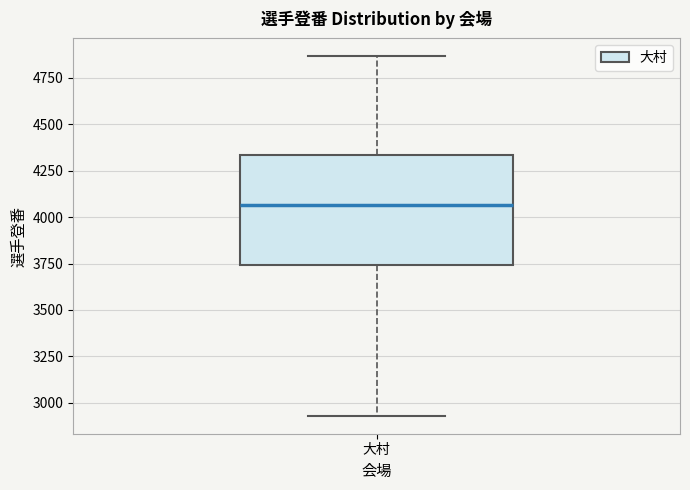

Where does the upper whisker of the box for 大村 end on the y-axis? The values are not printed on the chart, so give them approximately, as read against the axis.

4850